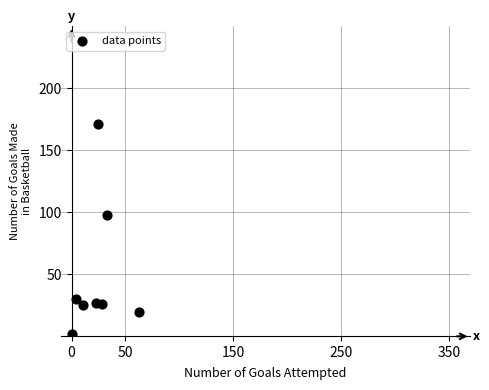

What Y value in the scatter plot is closest to 86?

98